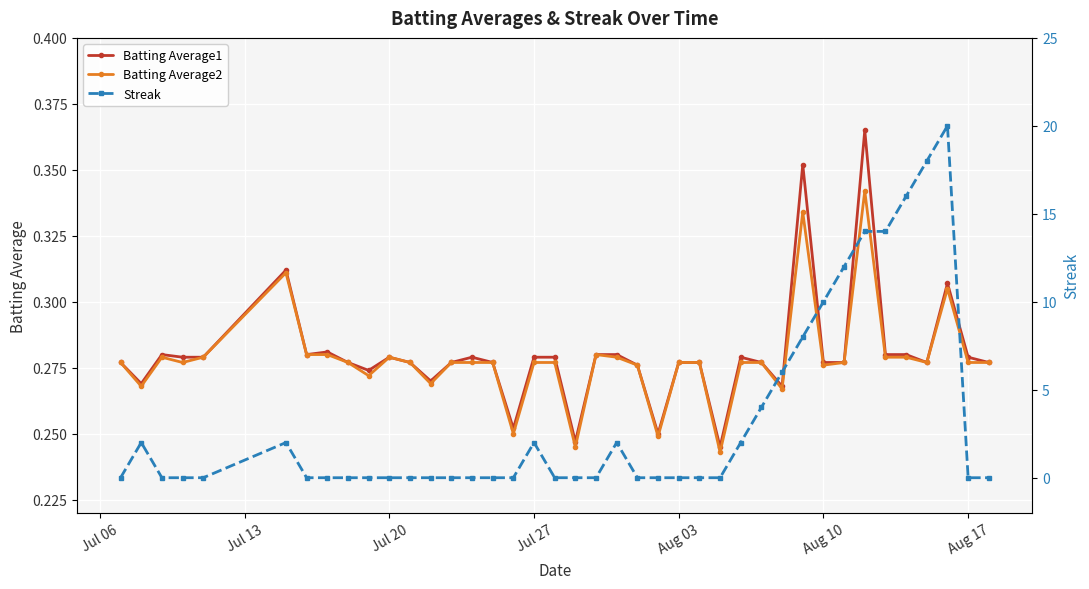

Count the Streak values in the range 0 to 4.

31